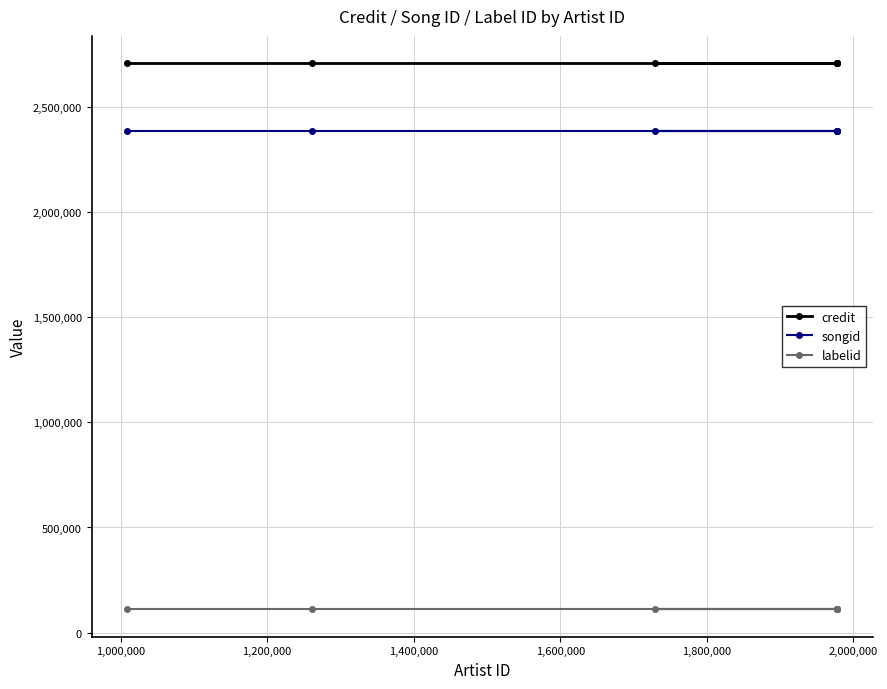

Reading left to right, extract all data points from this chart.

credit: 2709763	2709763	2709763	2709763	2709763	2709763	2709763
songid: 2388130	2388130	2388130	2388130	2388130	2388130	2388130
labelid: 110202	110202	110202	110202	110202	110202	110202